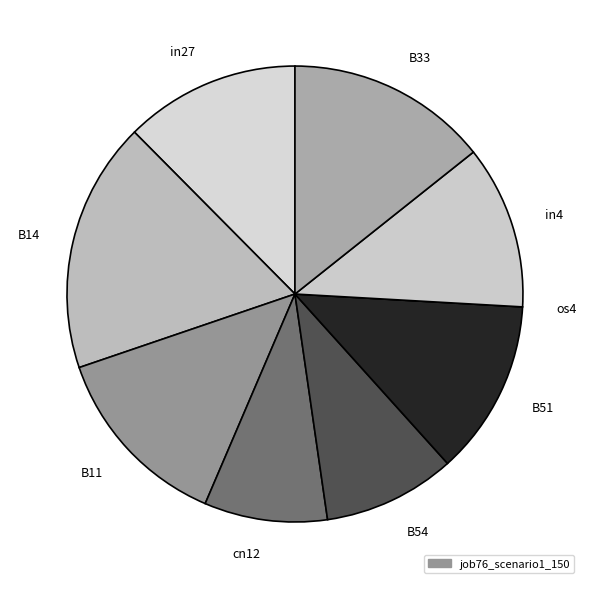

Between B33 and B54, which is larger?

B33